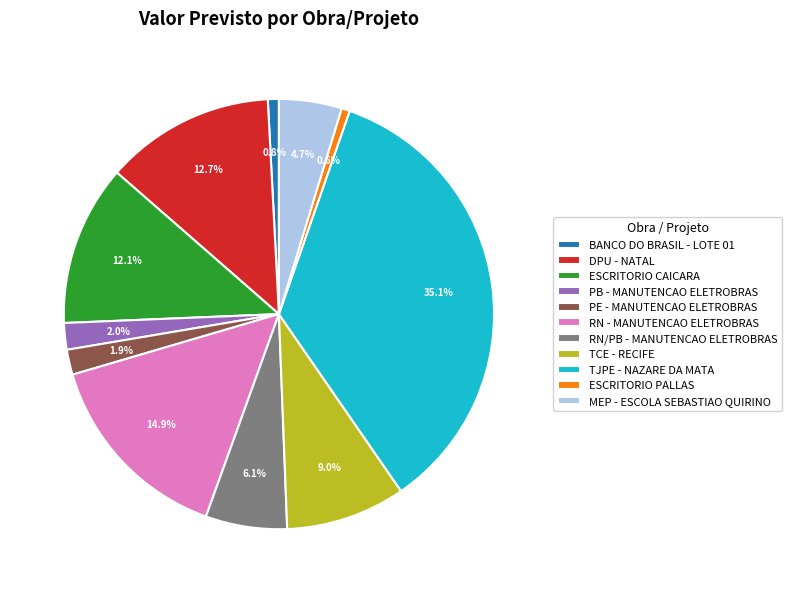

Which has a higher value, TJPE - NAZARE DA MATA or RN - MANUTENCAO ELETROBRAS?

TJPE - NAZARE DA MATA